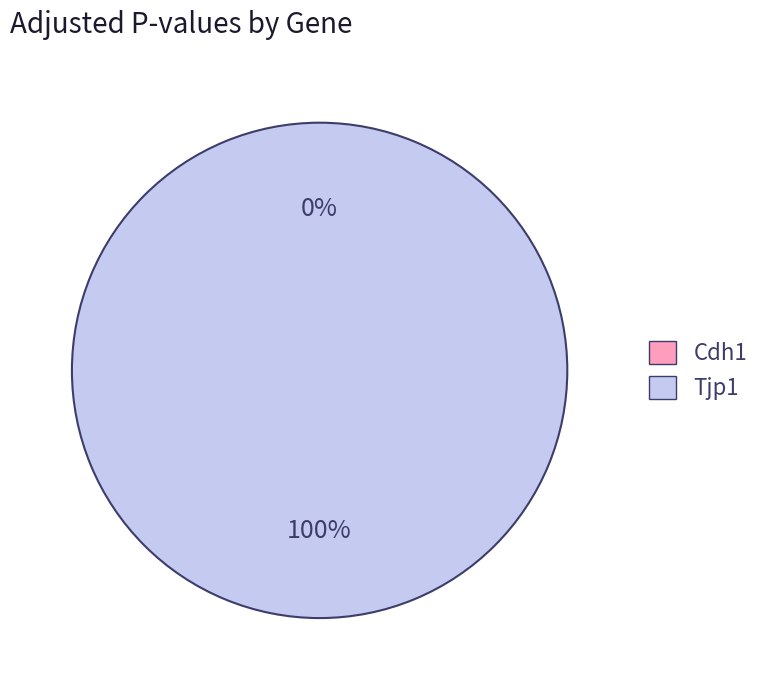

Is it true that Cdh1 is 0% of the pie?

True